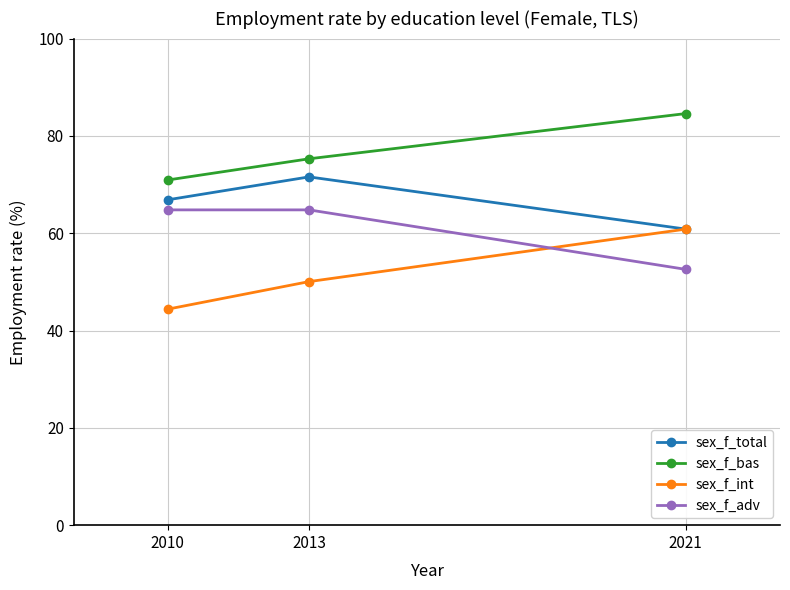

What are all the series names shown in the legend?

sex_f_total, sex_f_bas, sex_f_int, sex_f_adv